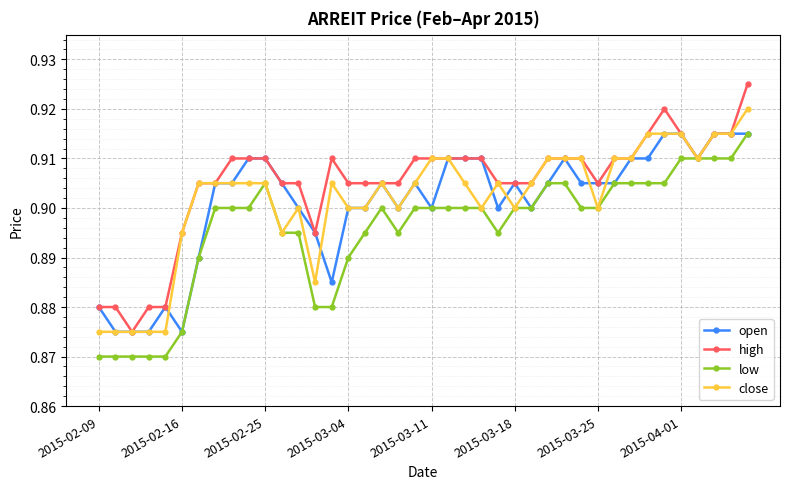

Count the close values in the range 0 to 1.

40